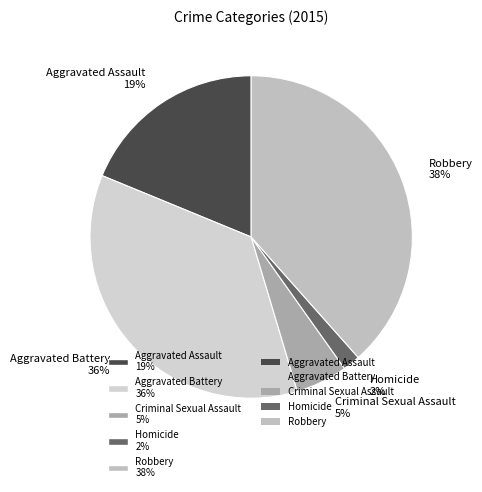

To the nearest percent, what is the combined percentage of Aggravated Battery and Homicide?

38%